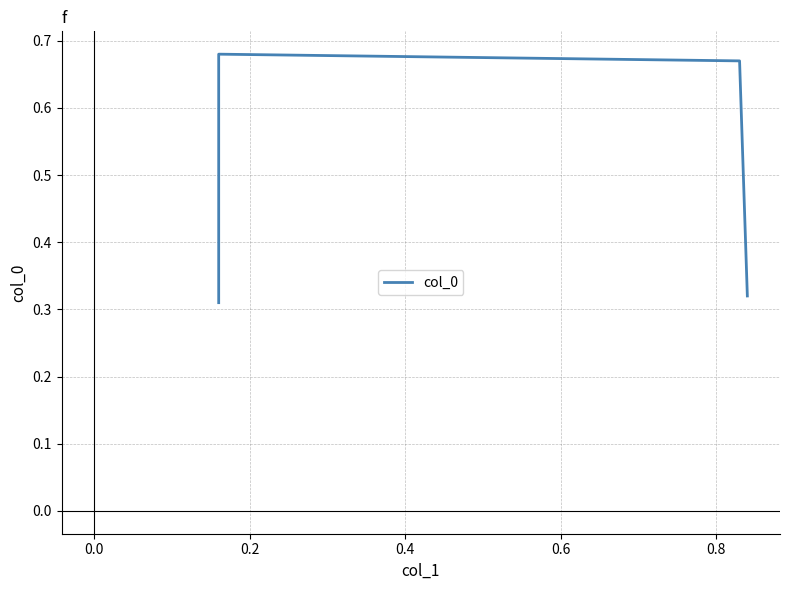

How many distinct data groups are displayed?

1